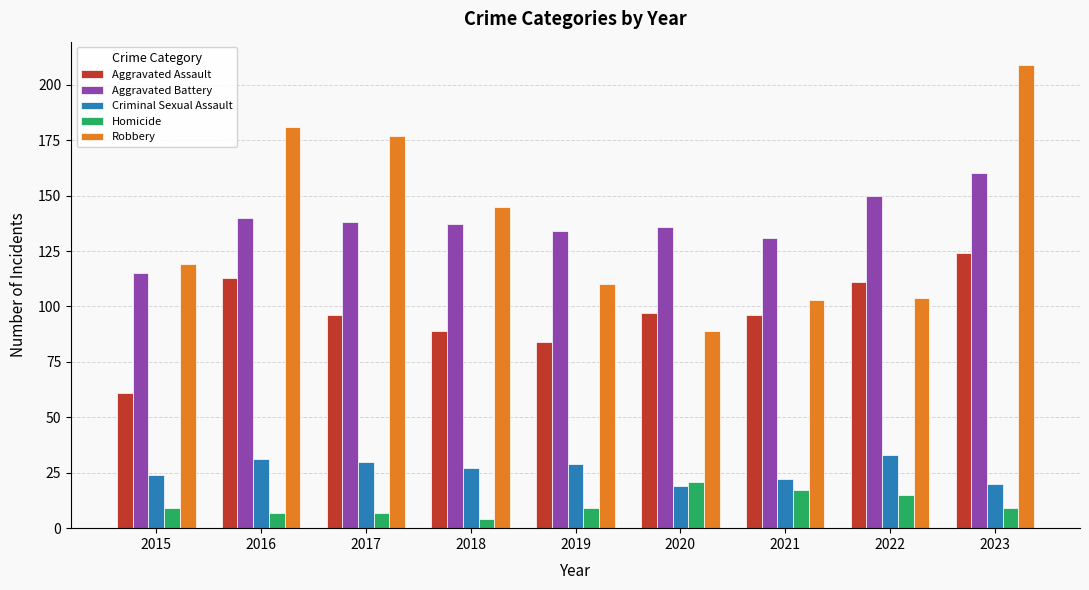

How many data points in Aggravated Battery are less than 137?

4